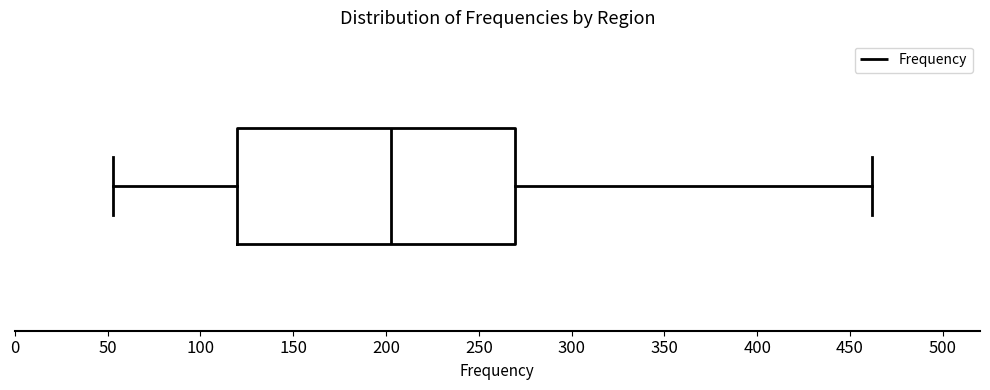

Transcribe this box plot: give where the median line is, the range the box spans, and where the two whiskers end, as read against the x-axis. The values are not printed on the chart, so give them approximately, as read against the axis.

median 205, box 120 to 270, whiskers 55 to 460